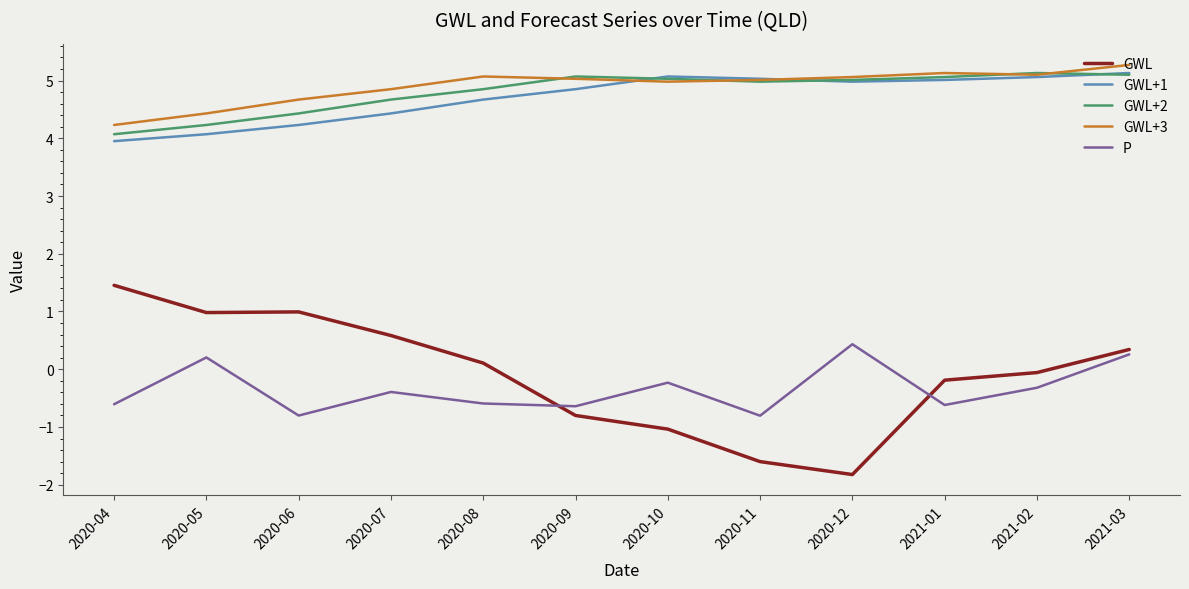

What is the difference between the highest and lowest values at 2020-04?

4.8